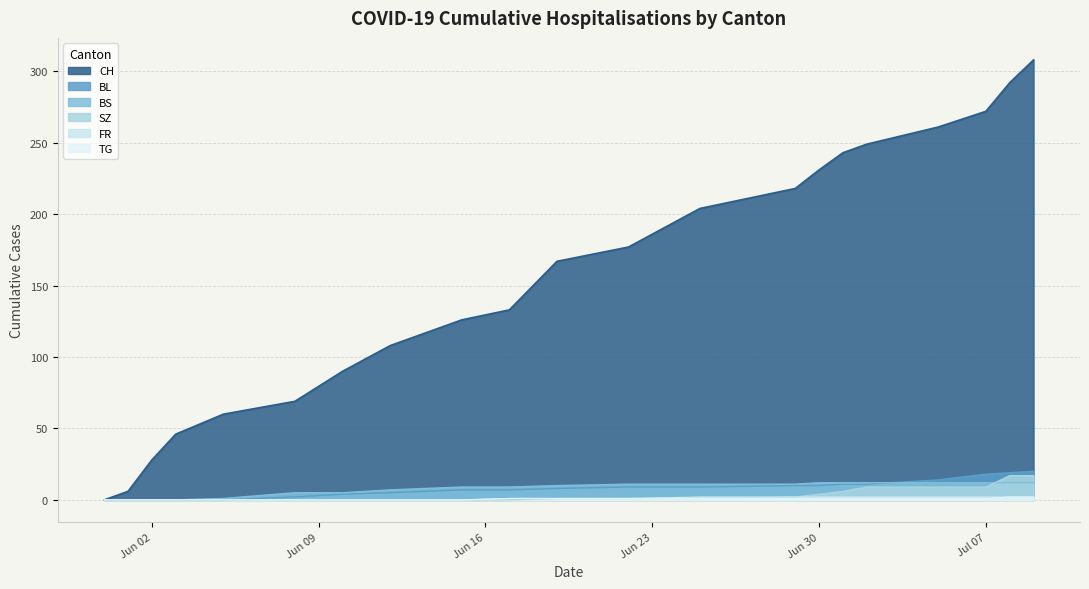

Reading right to left, extract all data points from this chart.

CH: 308	292	272	261	249	243	231	218	204	177	167	133	126	108	90	69	60	46	28	6	0
BL: 20	19	18	14	11	11	10	10	9	9	8	7	7	5	4	2	0	0	0	0	0
BS: 12	12	12	12	12	12	12	11	11	11	10	9	9	7	5	5	1	0	0	0	0
SZ: 17	17	9	9	9	6	4	2	1	1	1	0	0	0	0	0	0	0	0	0	0
FR: 2	2	2	2	2	2	2	2	2	1	1	1	0	0	0	0	0	0	0	0	0
TG: 2	2	1	1	1	1	1	1	1	1	1	1	0	0	0	0	0	0	0	0	0